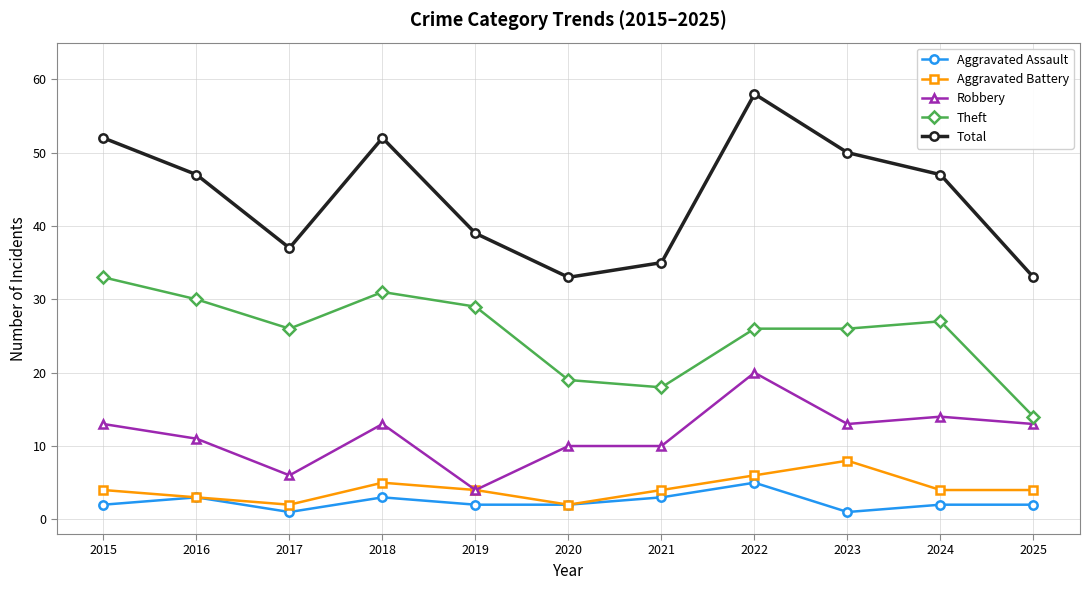

Reading left to right, transcribe all the data shown in this chart.

Aggravated Assault: 2015=2	2016=3	2017=1	2018=3	2019=2	2020=2	2021=3	2022=5	2023=1	2024=2	2025=2
Aggravated Battery: 2015=4	2016=3	2017=2	2018=5	2019=4	2020=2	2021=4	2022=6	2023=8	2024=4	2025=4
Robbery: 2015=13	2016=11	2017=6	2018=13	2019=4	2020=10	2021=10	2022=20	2023=13	2024=14	2025=13
Theft: 2015=33	2016=30	2017=26	2018=31	2019=29	2020=19	2021=18	2022=26	2023=26	2024=27	2025=14
Total: 2015=52	2016=47	2017=37	2018=52	2019=39	2020=33	2021=35	2022=58	2023=50	2024=47	2025=33